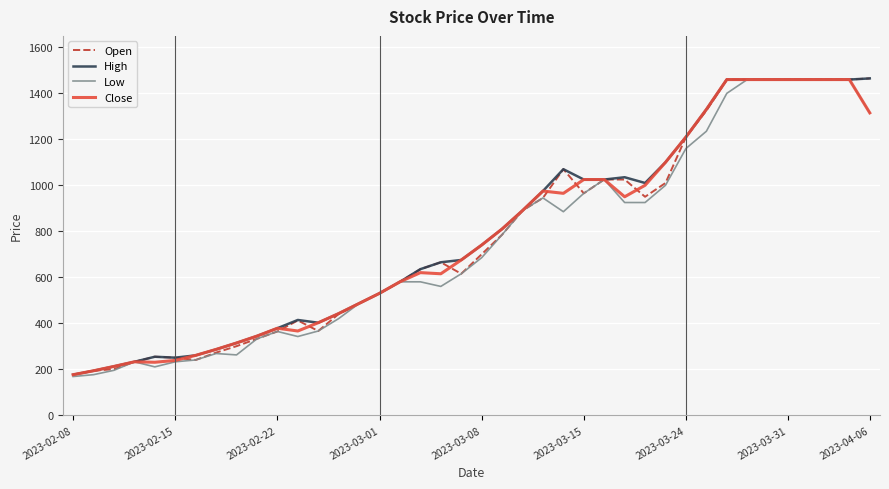

Which series has the largest range (max minus min)?

Low